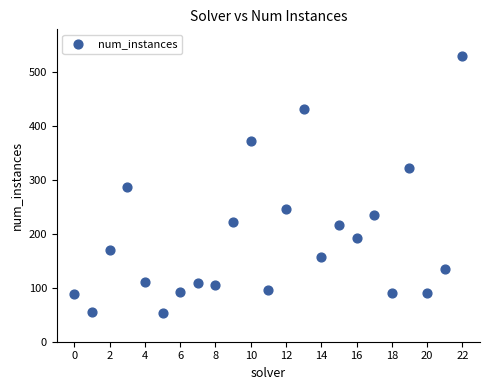

What is the range of Y values (max minus min)?

477